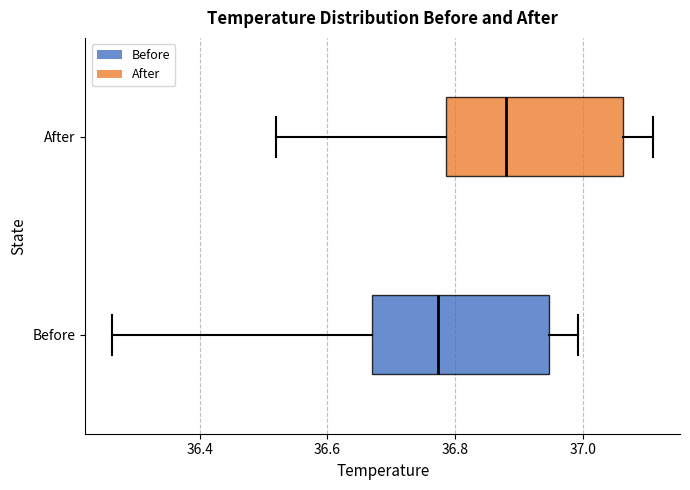

Where is the right edge of the box for Before on the x-axis? The values are not printed on the chart, so give them approximately, as read against the axis.

36.94